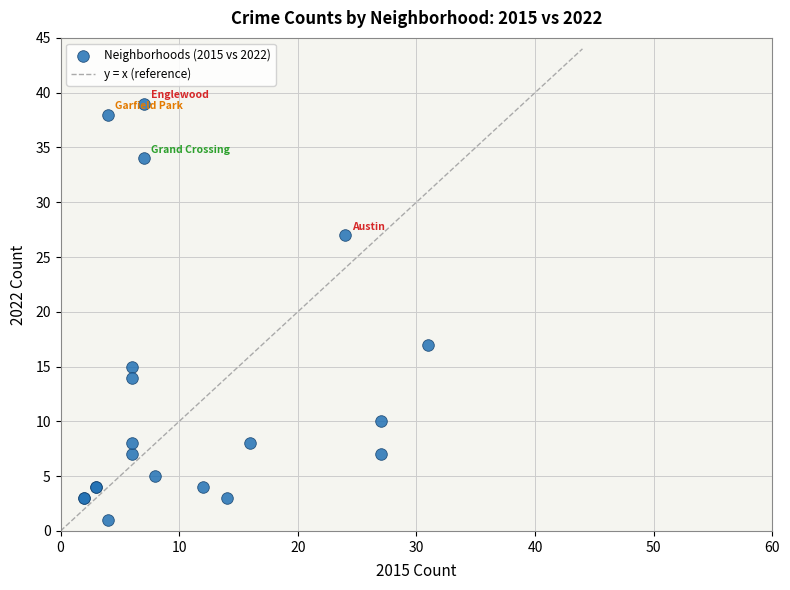

What Y value in the scatter plot is closest to 20?

17